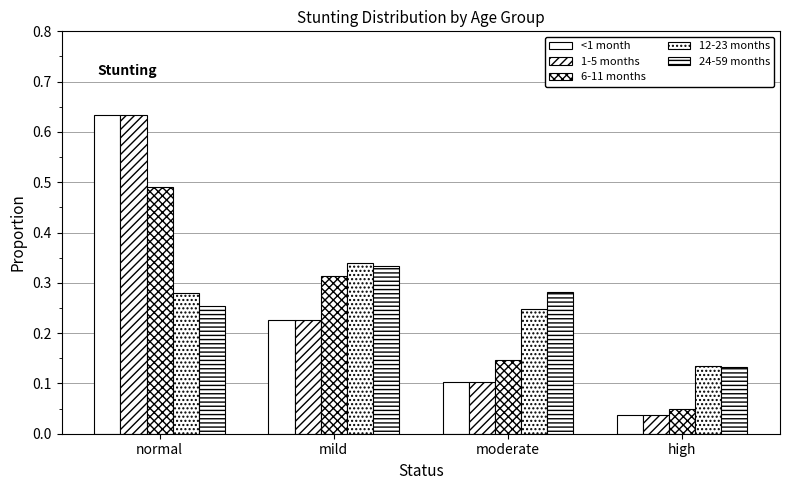

Count the number of data series in this chart.

5